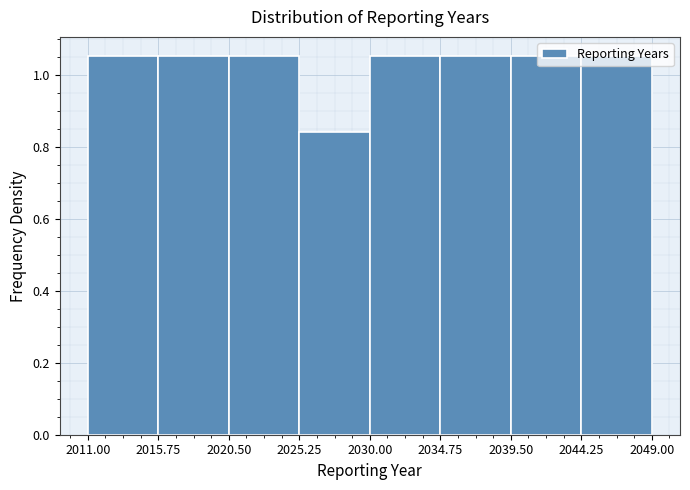

Reading left to right, list every bar in this chart as the range it spans on the x-axis followed by its height. The values are not printed on the chart, so give them approximately, as read against the axis.

2011.00 to 2015.75: 1.06
2015.75 to 2020.50: 1.06
2020.50 to 2025.25: 1.06
2025.25 to 2030.00: 0.84
2030.00 to 2034.75: 1.06
2034.75 to 2039.50: 1.06
2039.50 to 2044.25: 1.06
2044.25 to 2049.00: 1.06